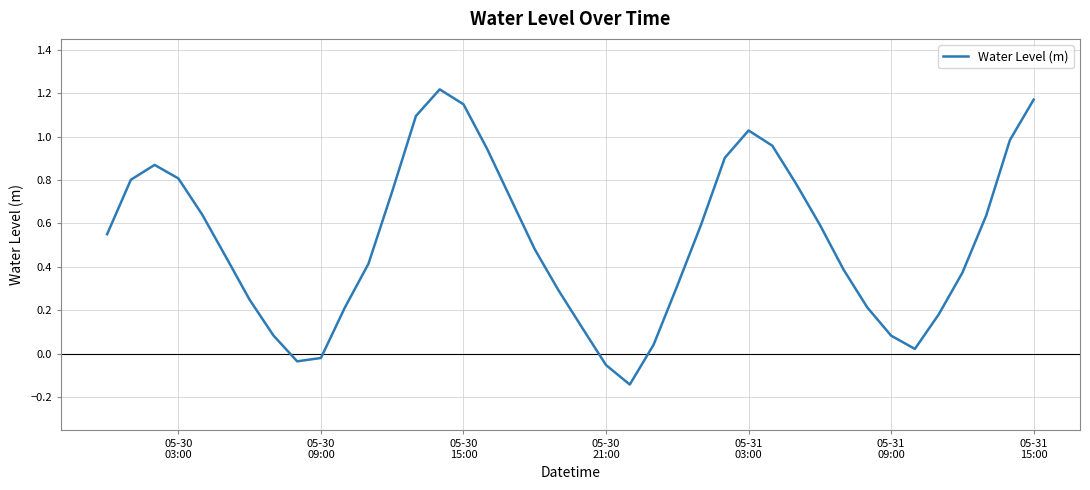

How many values are below 0?

4